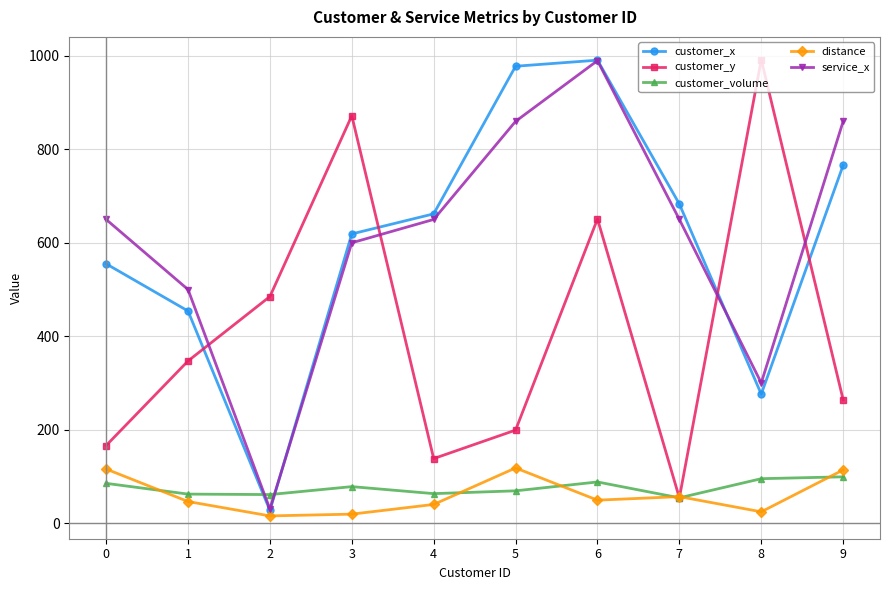

The customer_y series shows 138.0 at 4. True or false?

True